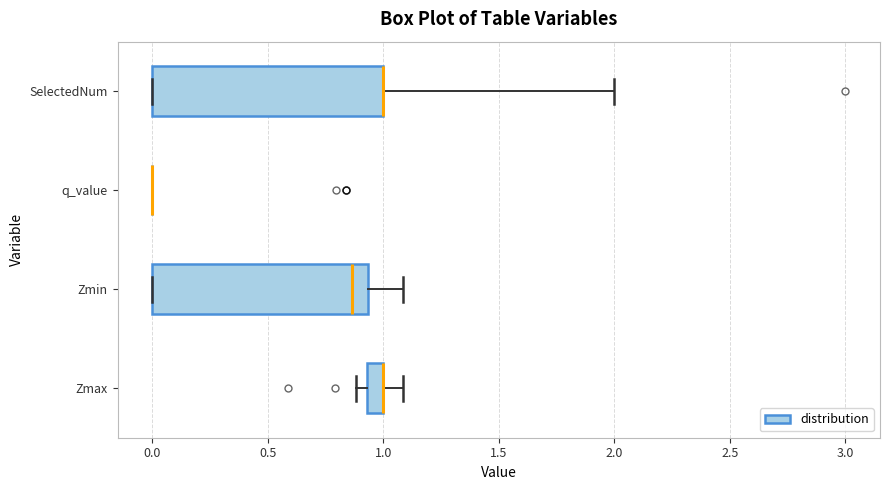

Comparing the boxes themselves (not the whiskers), which one is the widest?

SelectedNum